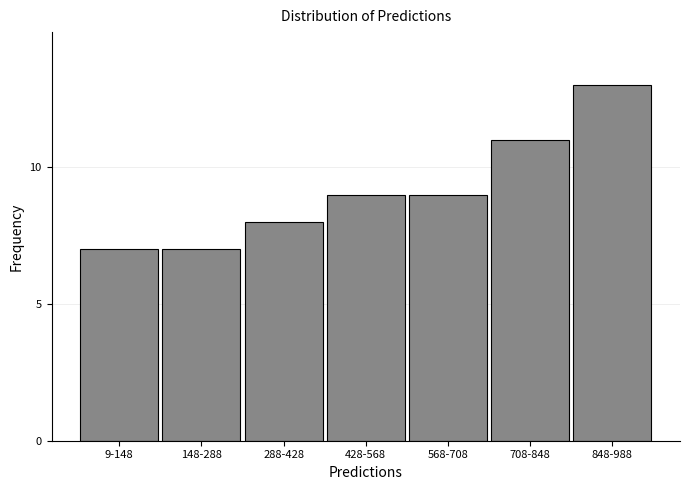

Reading right to left, what are all the values shown in this chart?

13	11	9	9	8	7	7